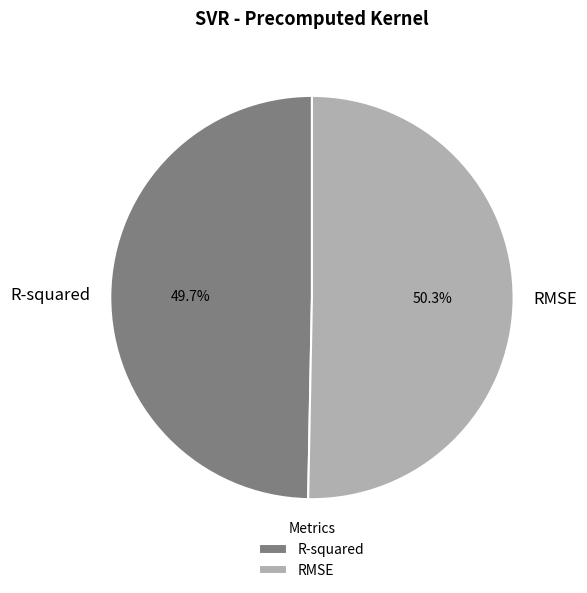

How many slices are in this pie chart?

2